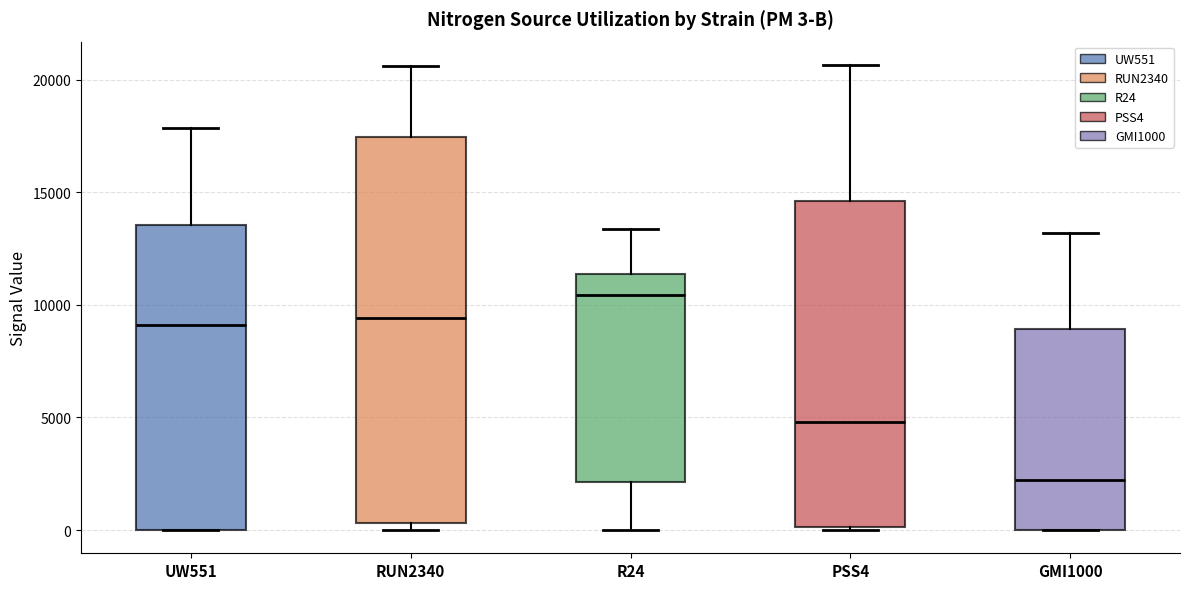

Comparing the boxes themselves (not the whiskers), which one is the tallest?

RUN2340